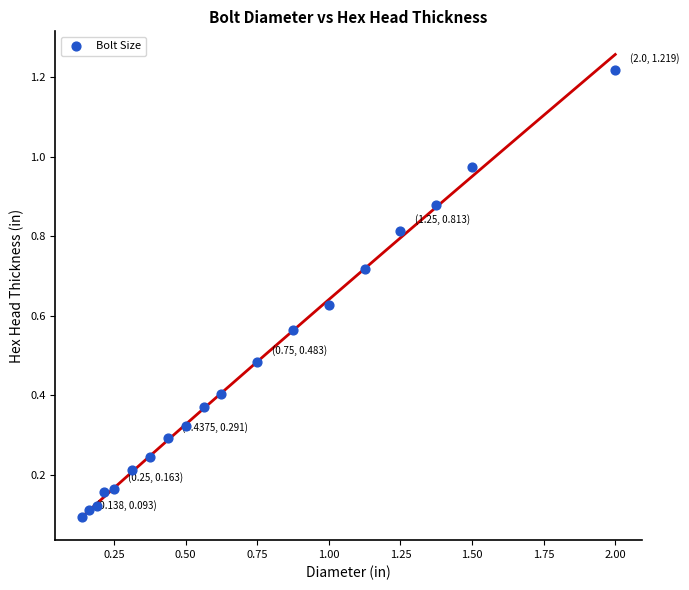

What is the range of Y values (max minus min)?

1.1